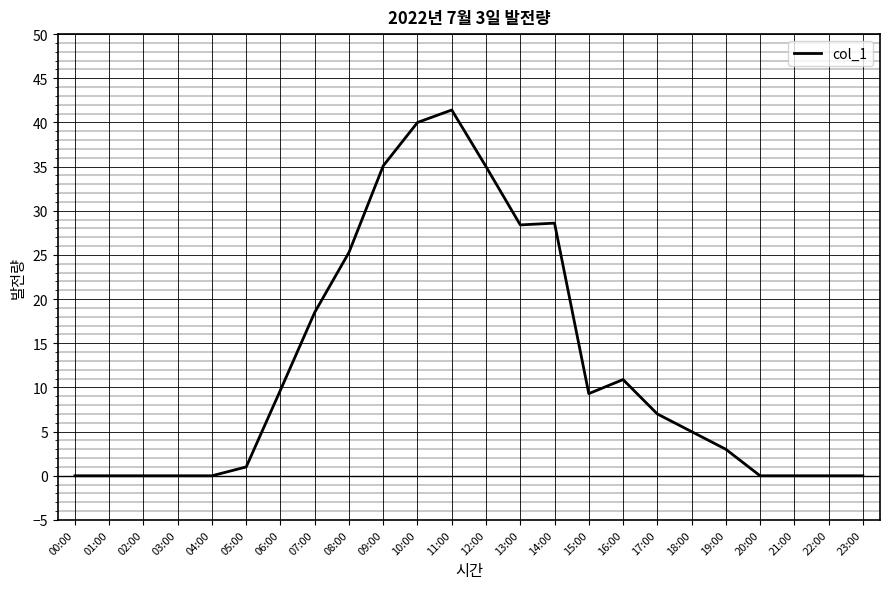

What is the difference between the maximum and second lowest values?

41.4